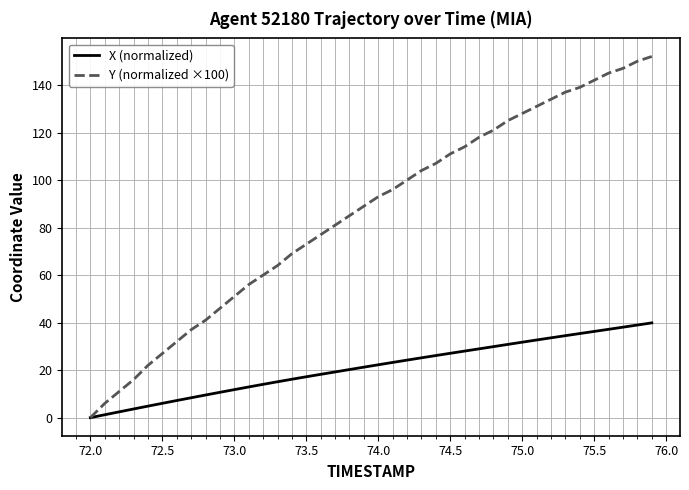

What is the greatest value displayed?

152.0